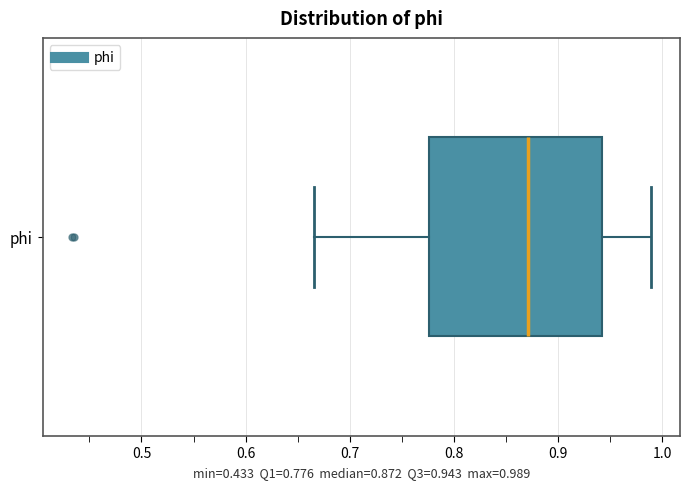

Where does the left whisker of the box for phi end on the x-axis? The values are not printed on the chart, so give them approximately, as read against the axis.

0.67